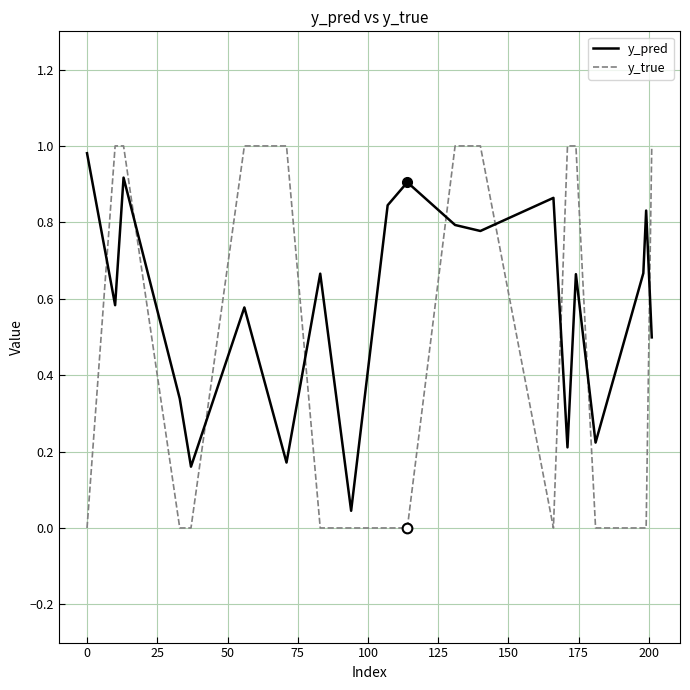

List the series in order of their overall mean, lowest first.

y_true, y_pred